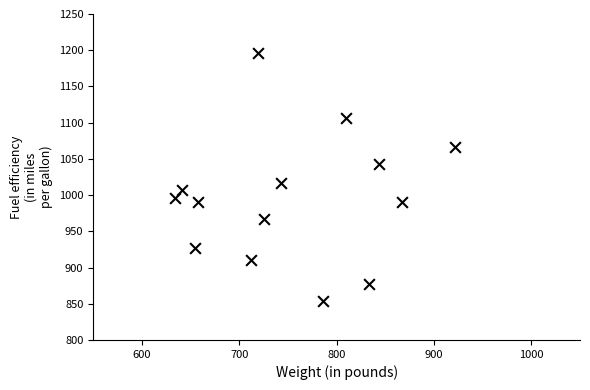

What Y value in the scatter plot is closest to 1025?

1016.7